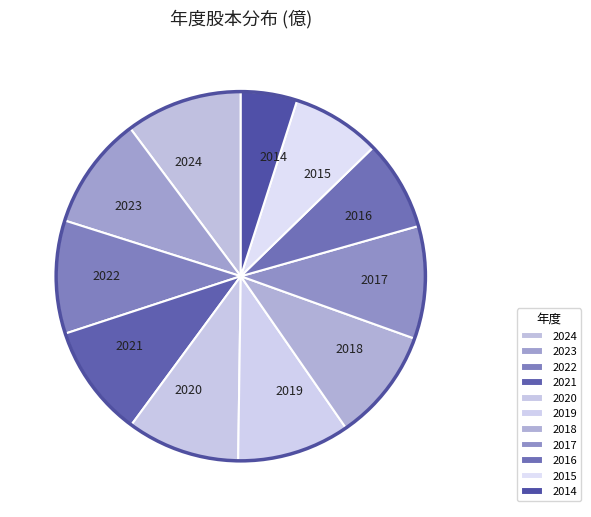

Combined, do 2015 and 2017 account for over 50%?

No